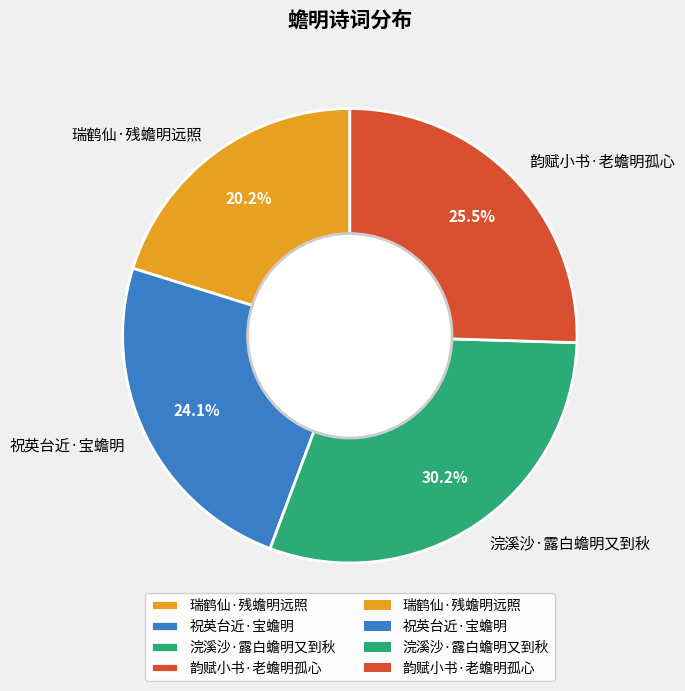

Is 浣溪沙·露白蟾明又到秋 the majority of the pie?

No